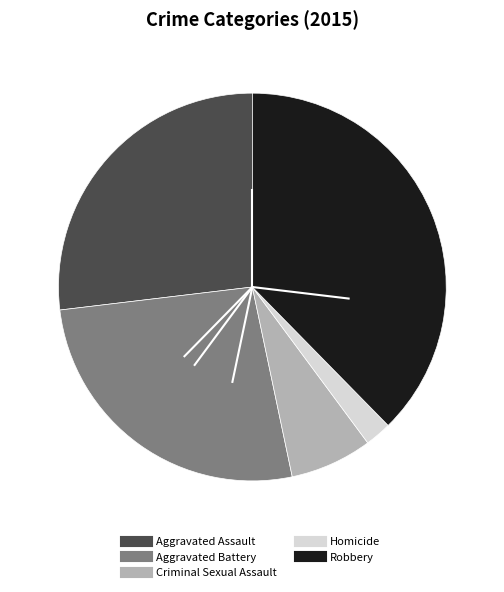

What is the largest slice in the pie chart?

Robbery